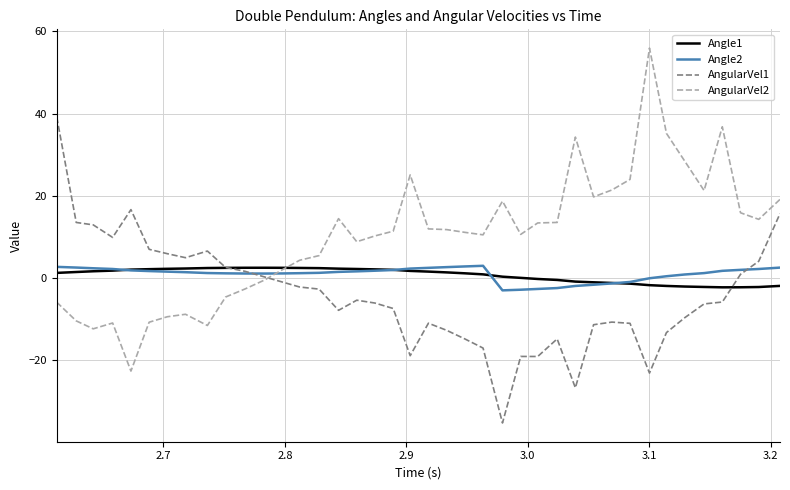

Which series has the largest range (max minus min)?

AngularVel2